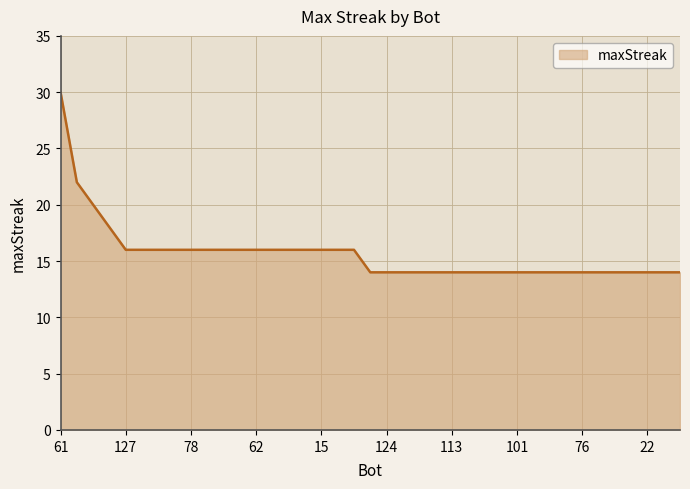

What is the greatest value displayed?

30